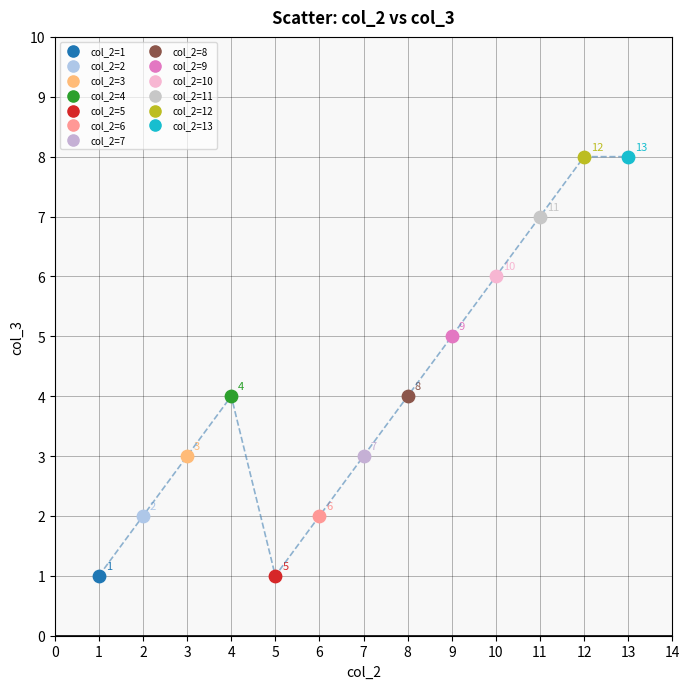

What are all the series names shown in the legend?

col_2=1, col_2=2, col_2=3, col_2=4, col_2=5, col_2=6, col_2=7, col_2=8, col_2=9, col_2=10, col_2=11, col_2=12, col_2=13